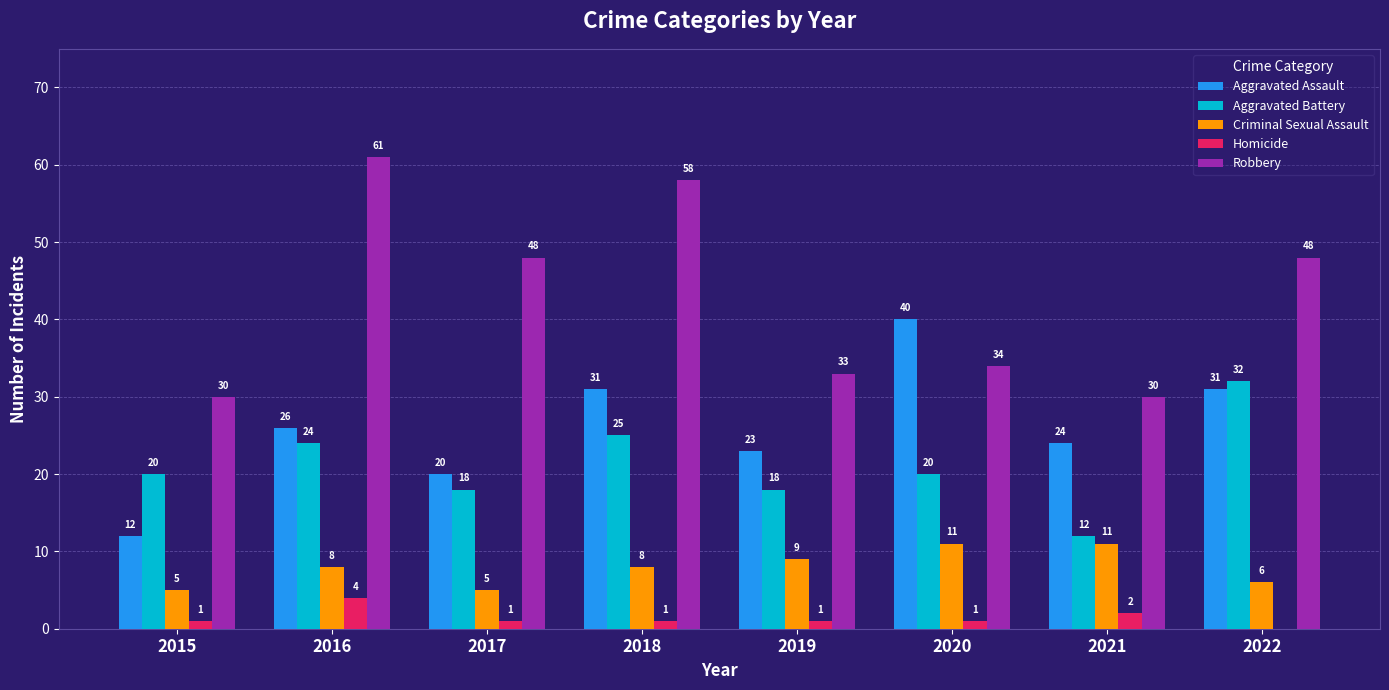

At which label is Homicide closest to 2?

2021